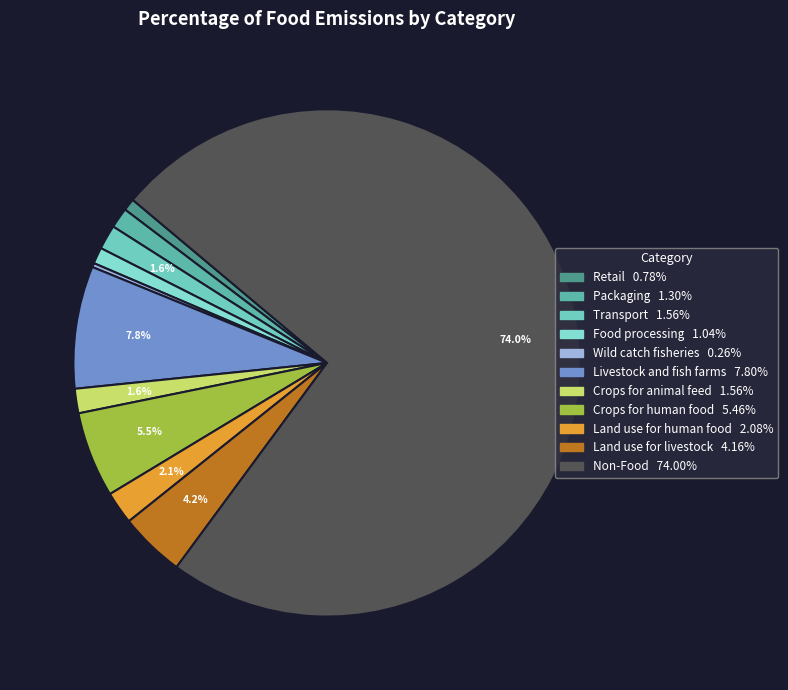

Between Packaging and Food processing, which is larger?

Packaging